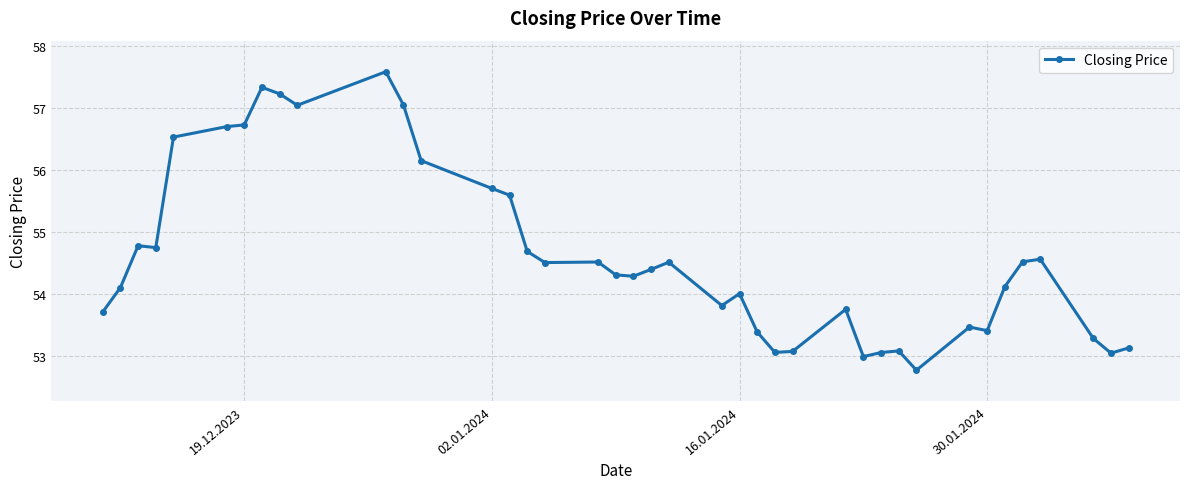

How many lines are shown in the chart?

1